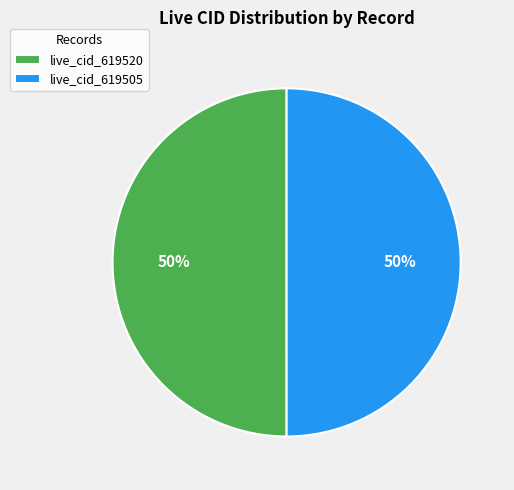

Is it true that live_cid_619505 is 50% of the pie?

True